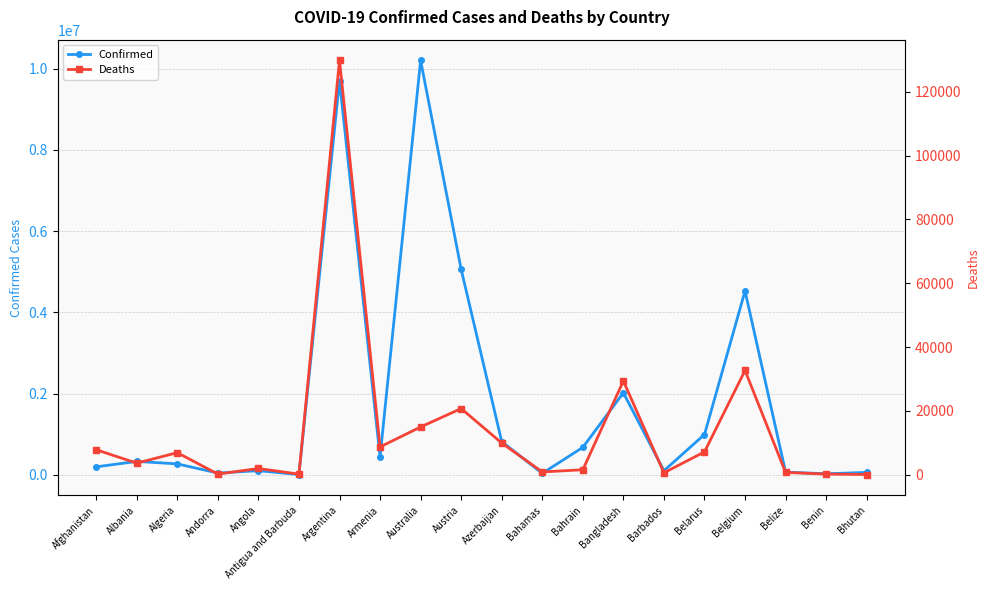

What are all the series names shown in the legend?

Confirmed, Deaths